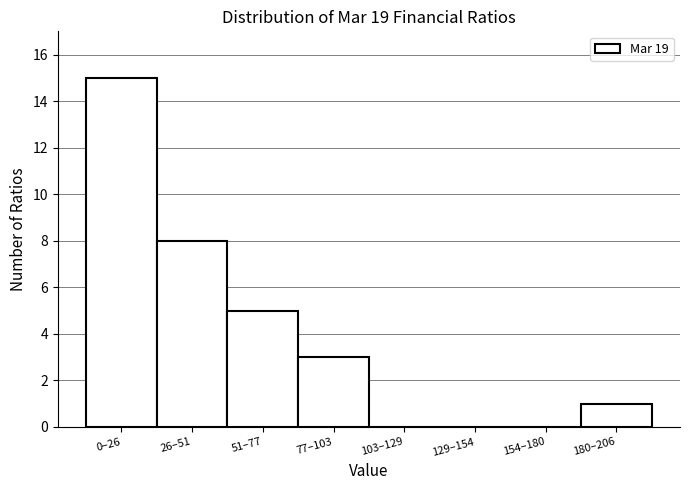

Reading left to right, what are all the values shown in this chart?

0–26=15	26–51=8	51–77=5	77–103=3	103–129=0	129–154=0	154–180=0	180–206=1